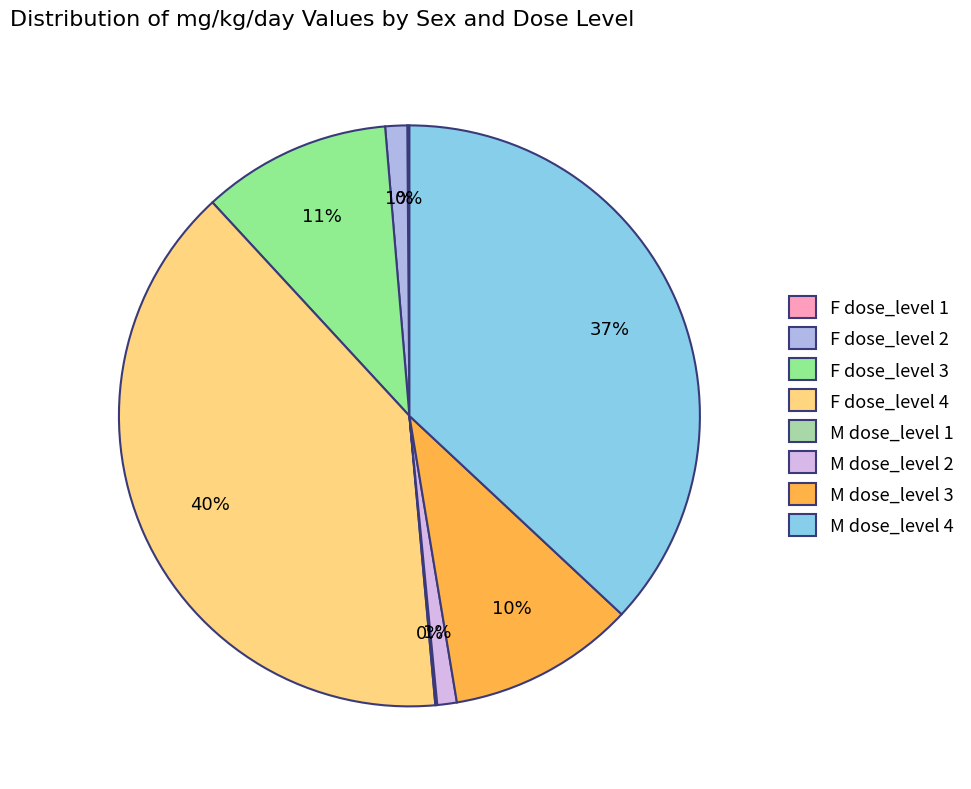

Which slice is the smallest?

M dose_level 1